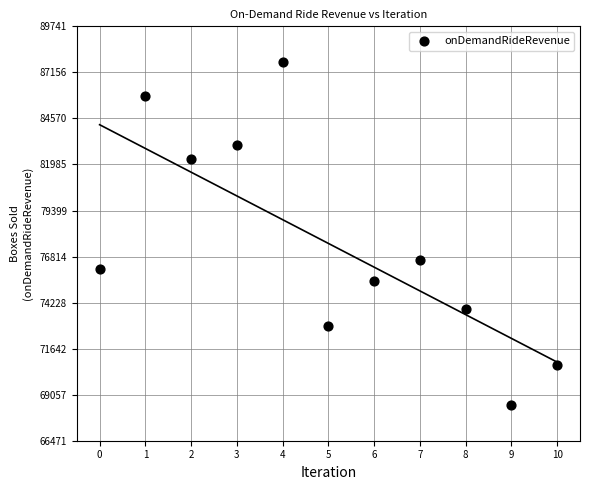

What Y value in the scatter plot is closest to 78106?

76626.1